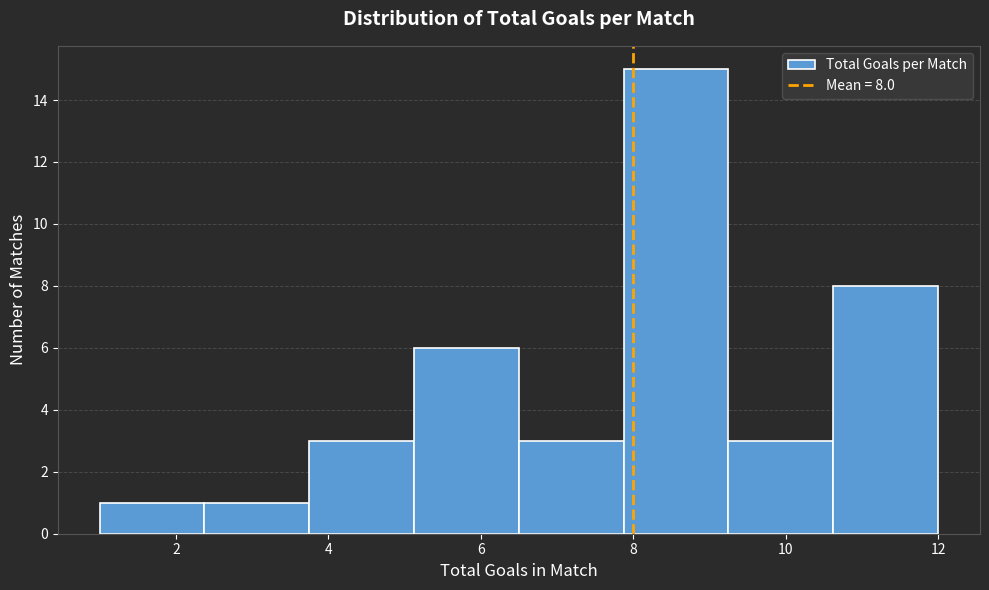

Which range on the x-axis has the tallest bar?

7.8 to 9.2